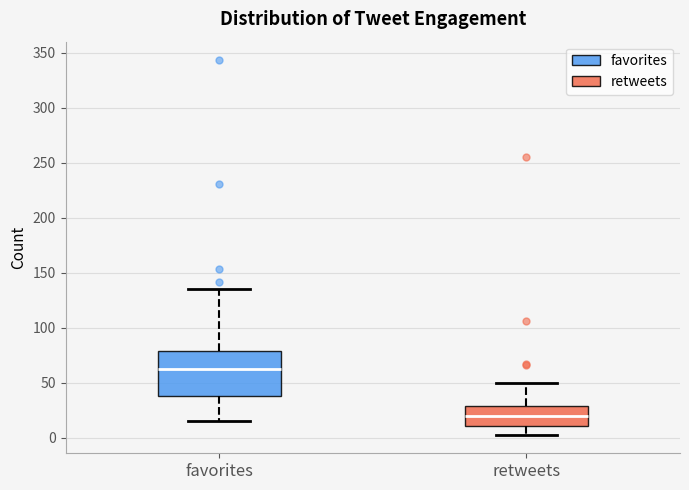

Which box is the tallest, from its lower edge to its upper edge?

favorites